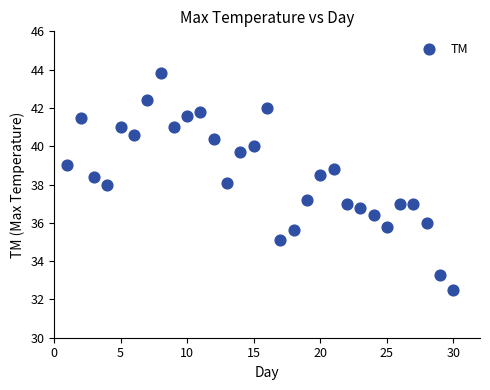

What is the range of Y values (max minus min)?

11.3